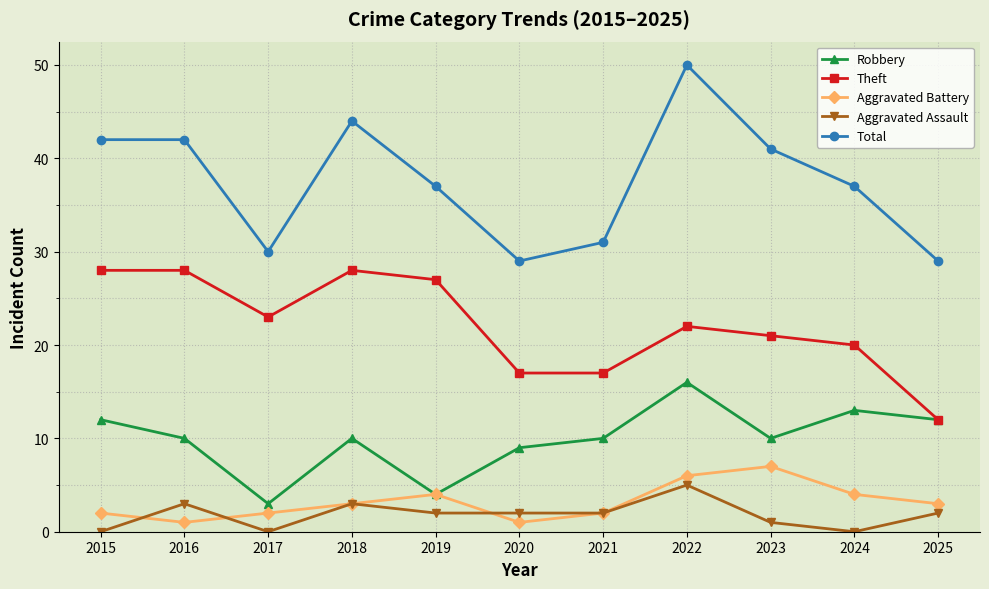

What value does the Aggravated Battery series have at 2015?

2